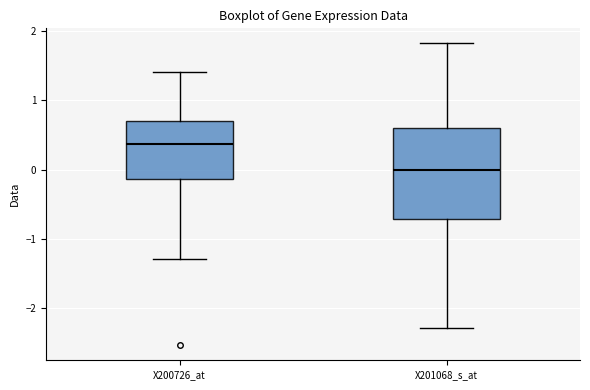

Which box is the tallest, from its lower edge to its upper edge?

X201068_s_at